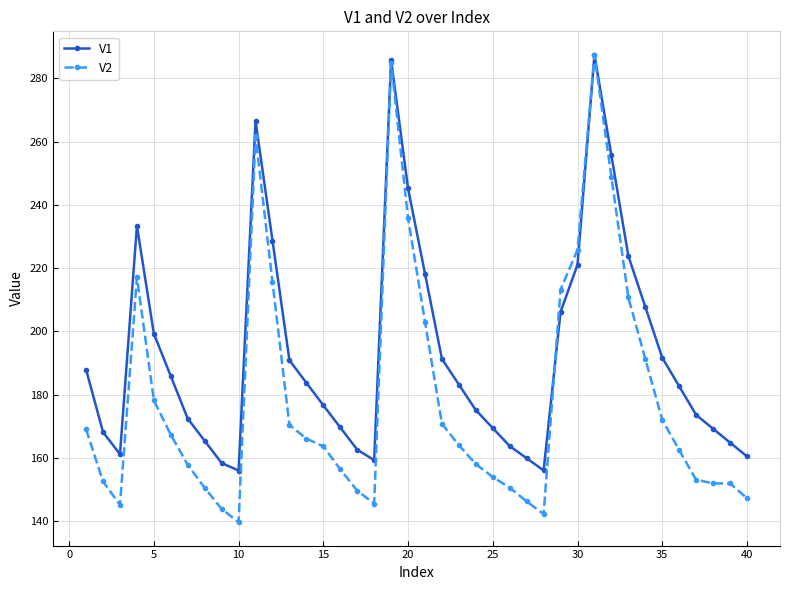

List the series in order of their overall mean, lowest first.

V2, V1